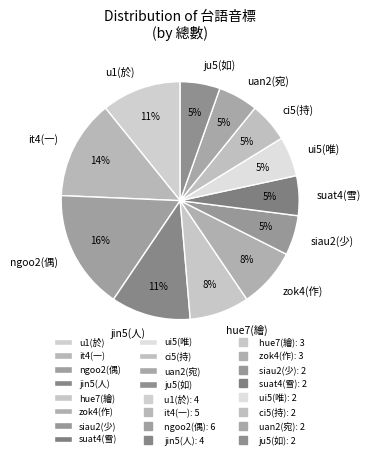

The ui5(唯) slice represents 15% of the pie. True or false?

False